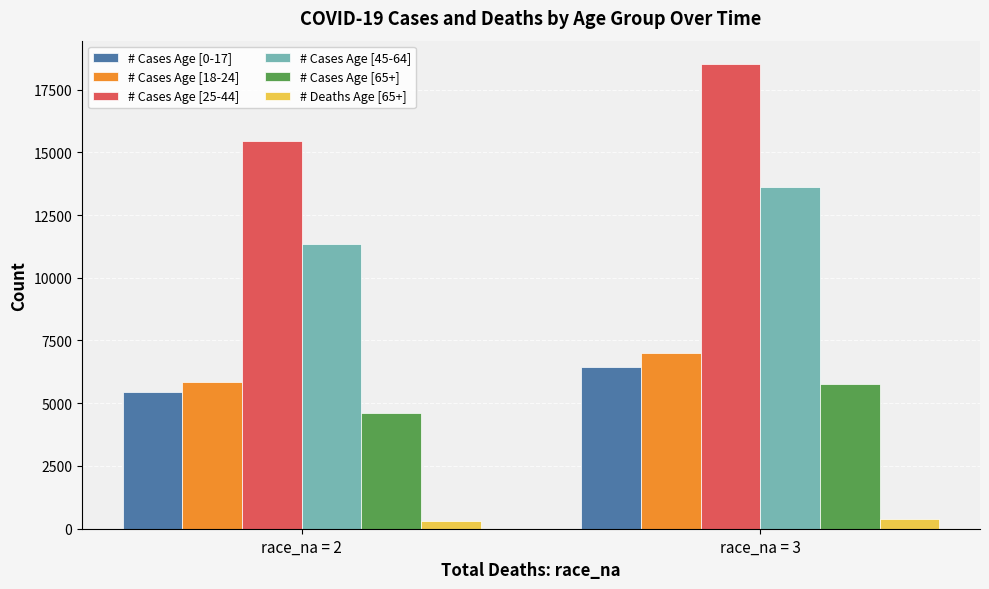

What is the sum of the # Cases Age [65+] values at race_na = 3 and race_na = 2?

10365.4